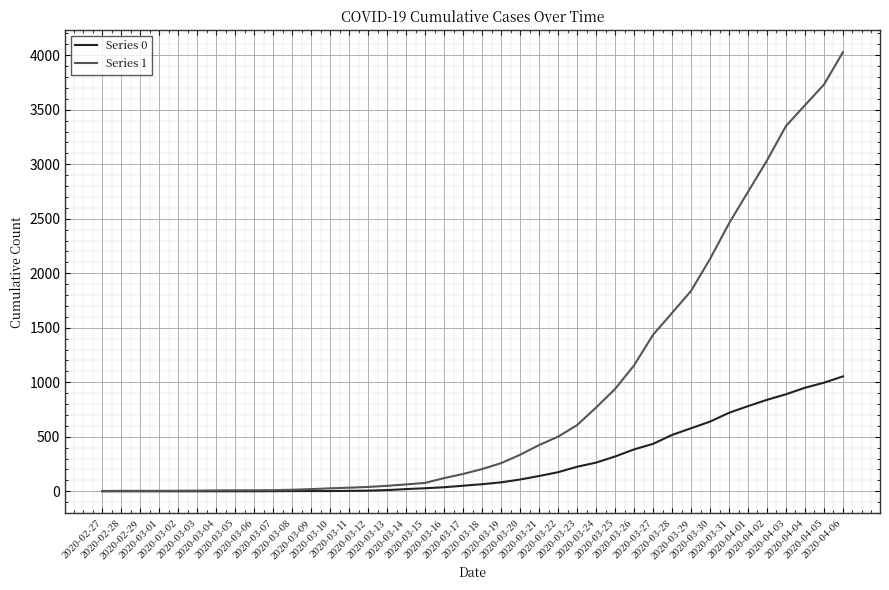

What is the maximum value shown in the chart?

4028